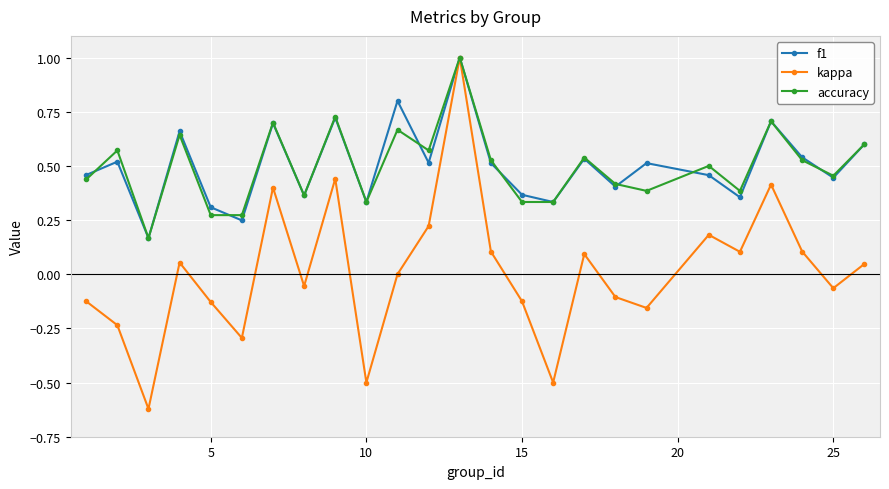

How many interior local valleys does the kappa series have?

8